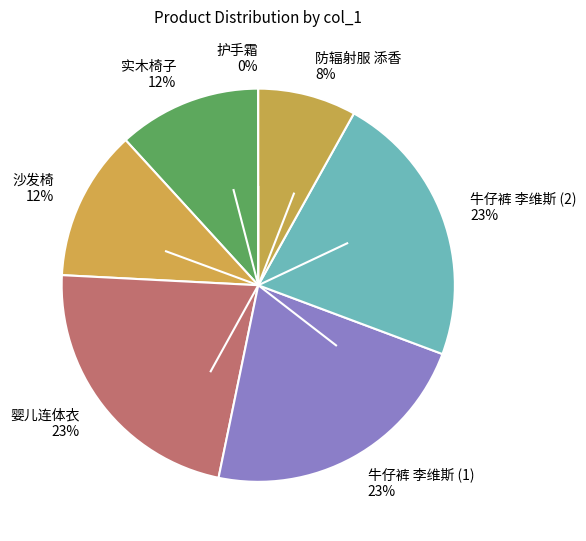

The 婴儿连体衣 23% slice represents 37% of the pie. True or false?

False